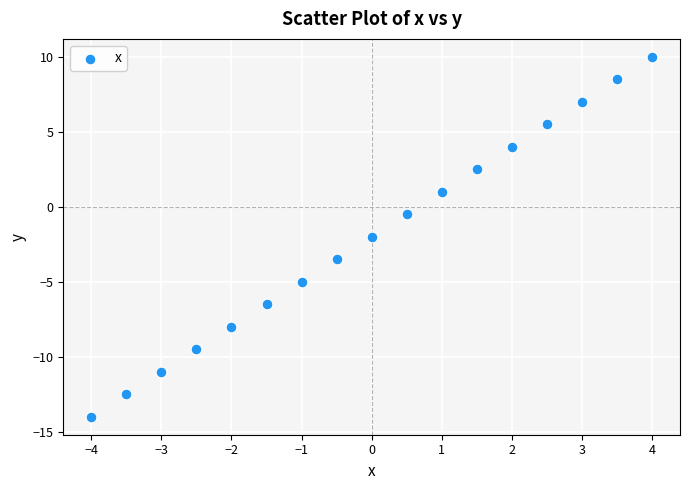

What is the range of Y values (max minus min)?

24.0